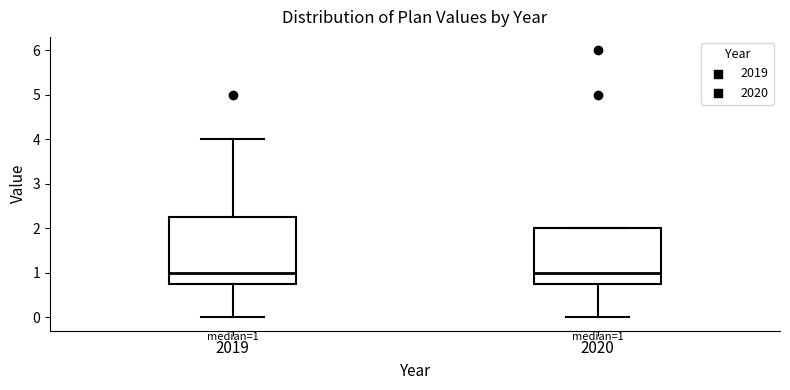

Comparing the boxes themselves (not the whiskers), which one is the tallest?

2019